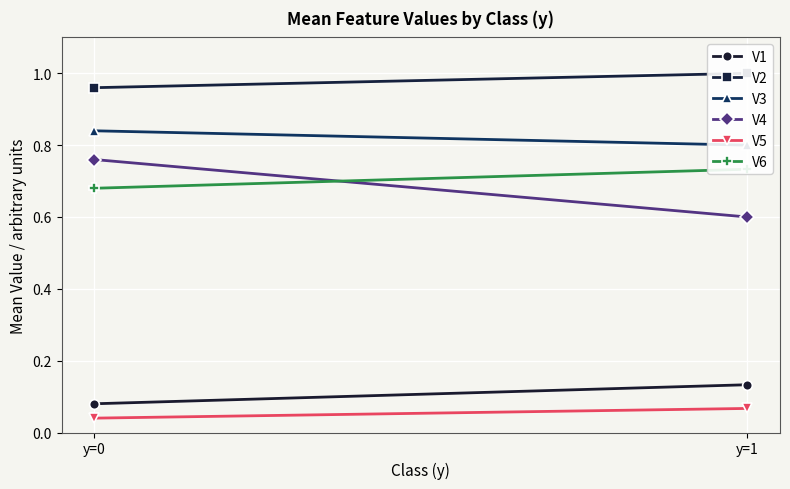

List the labels in order of V3 value, smallest first.

y=1, y=0